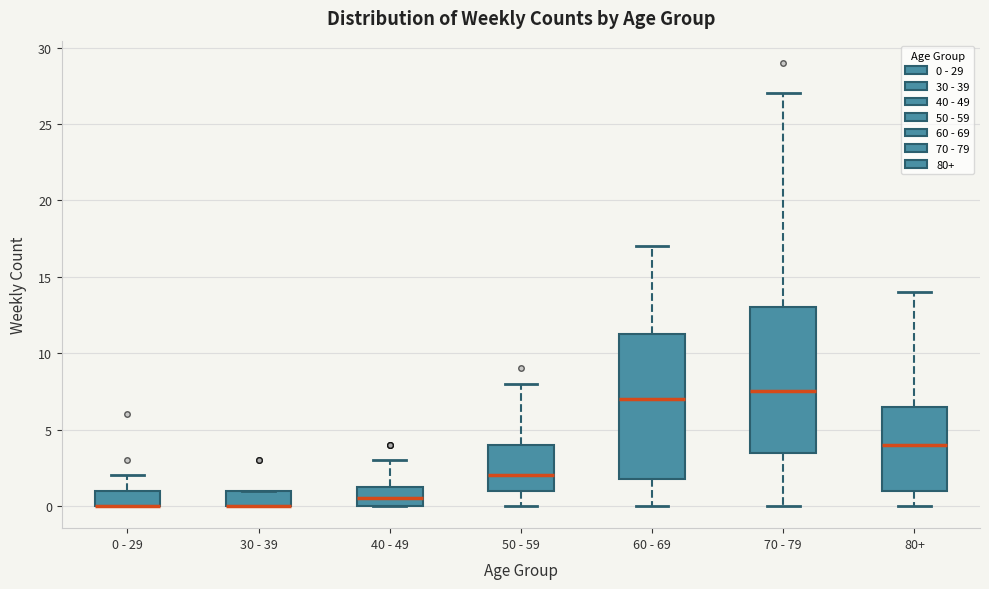

Reading left to right, transcribe this box plot: for each box, give where its median line is, the range the box spans, and where its two whiskers end, as read against the y-axis. The values are not printed on the chart, so give them approximately, as read against the axis.

0 - 29: median 0.0 (drawn on the box's lower edge), box 0.0 to 1.0, whiskers 0.0 to 2.0
30 - 39: median 0.0 (drawn on the box's lower edge), box 0.0 to 1.0, whiskers 0.0 to 1.0
40 - 49: median 0.5, box 0.0 to 1.5, whiskers 0.0 to 3.0
50 - 59: median 2.0, box 1.0 to 4.0, whiskers 0.0 to 8.0
60 - 69: median 7.0, box 2.0 to 11.5, whiskers 0.0 to 17.0
70 - 79: median 7.5, box 3.5 to 13.0, whiskers 0.0 to 27.0
80+: median 4.0, box 1.0 to 6.5, whiskers 0.0 to 14.0